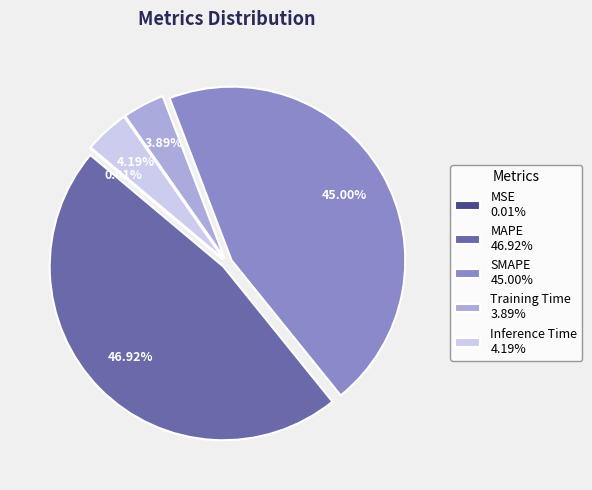

What is the largest slice in the pie chart?

MAPE